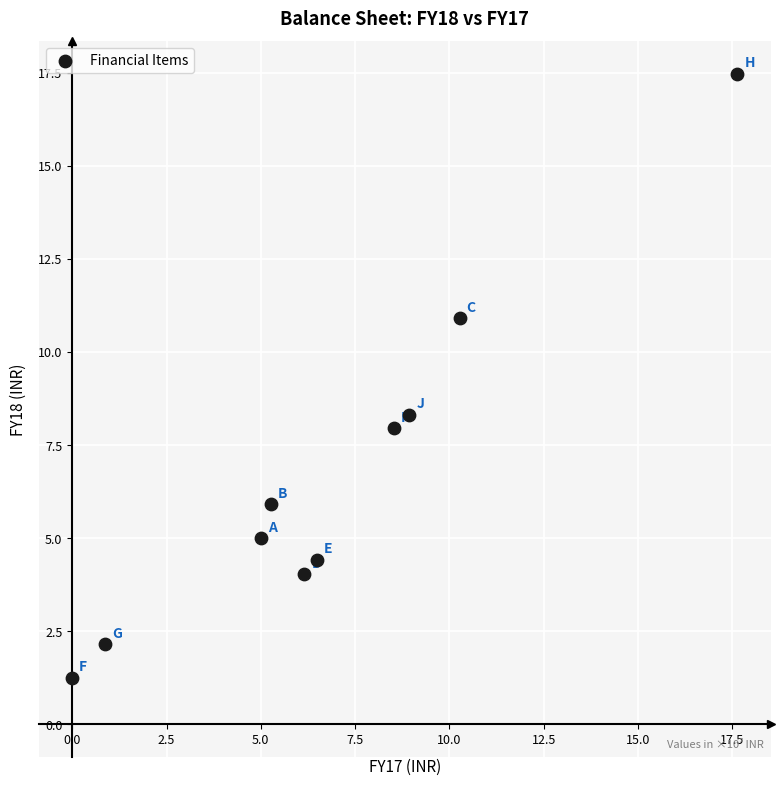

What Y value in the scatter plot is closest to 9?

8.3